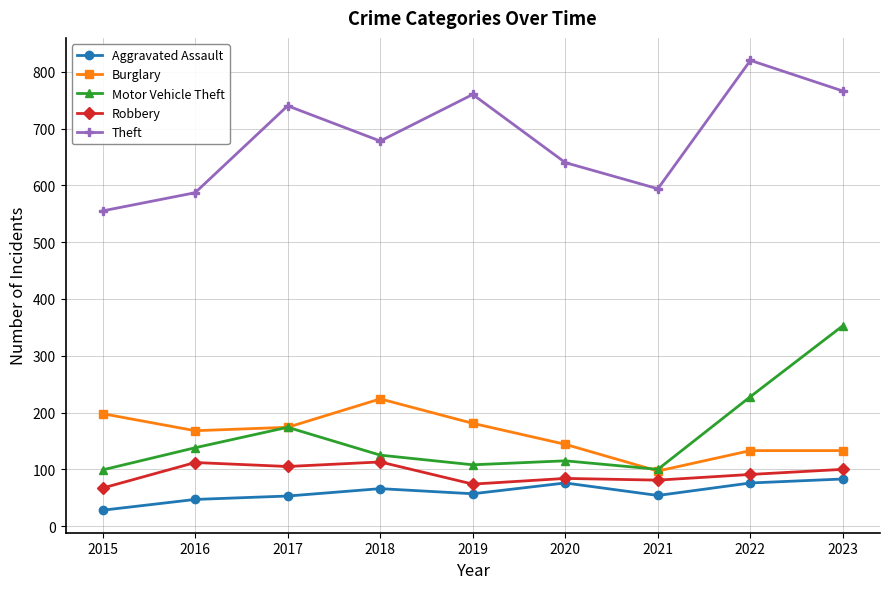

Does the chart display data point markers on the line(s)?

Yes